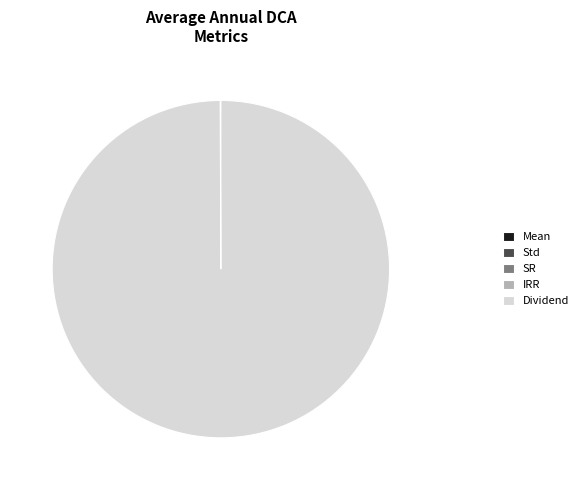

Is there any slice that represents more than half of the pie?

Yes